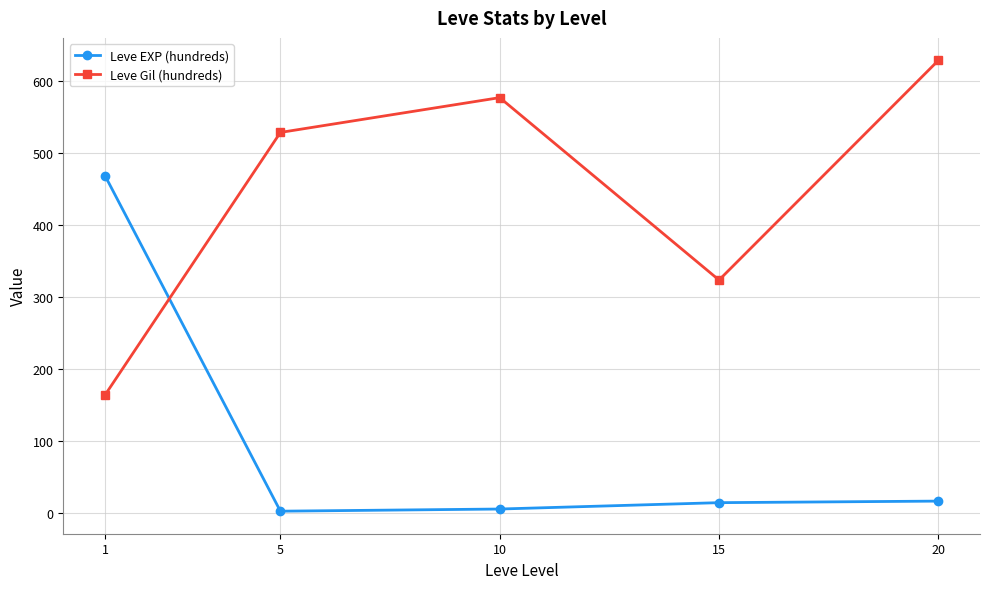

True or false: Leve Gil (hundreds) has more than 2 interior local peaks.

False